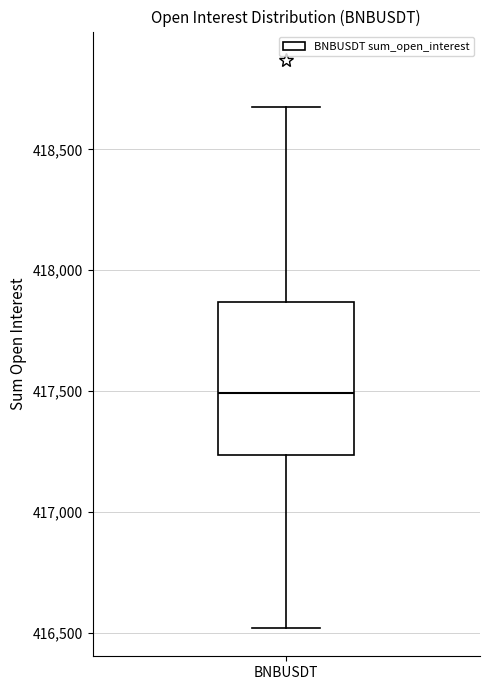

Transcribe this box plot: give where the median line is, the range the box spans, and where the two whiskers end, as read against the y-axis. The values are not printed on the chart, so give them approximately, as read against the axis.

median 417500, box 417250 to 417850, whiskers 416500 to 418650